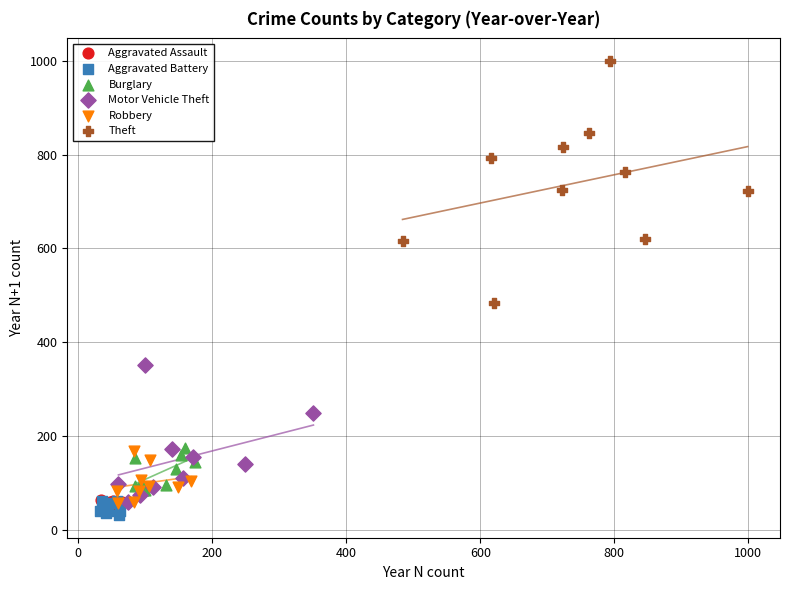

Which series contains the highest Y value?

Theft